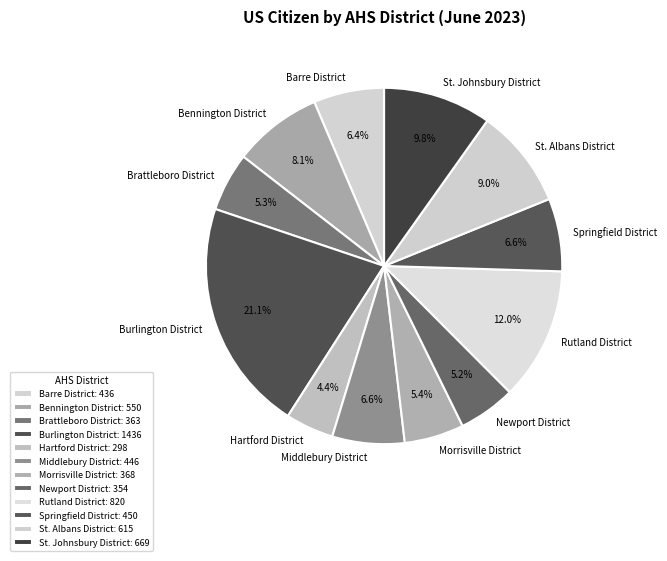

What percentage is the Burlington District slice, to the nearest percent?

21%